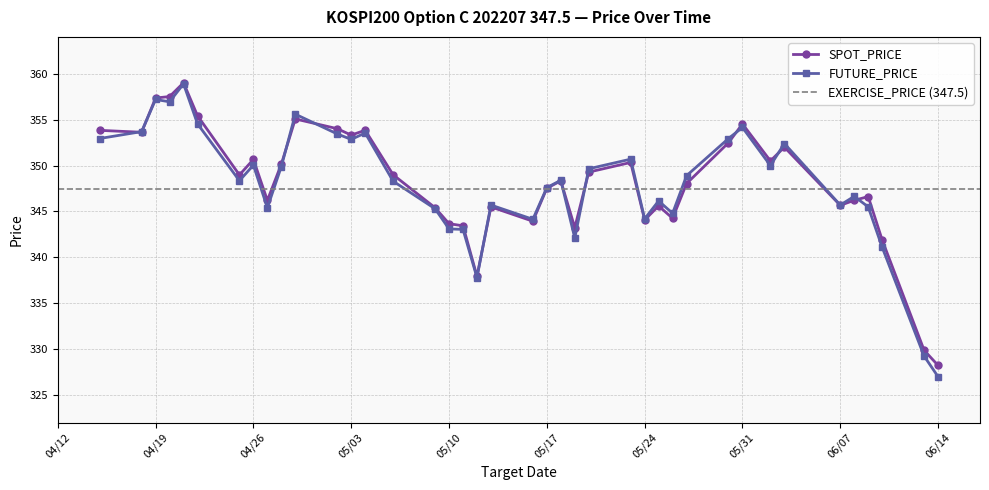

Which category has the highest value across all series?

2022-04-21